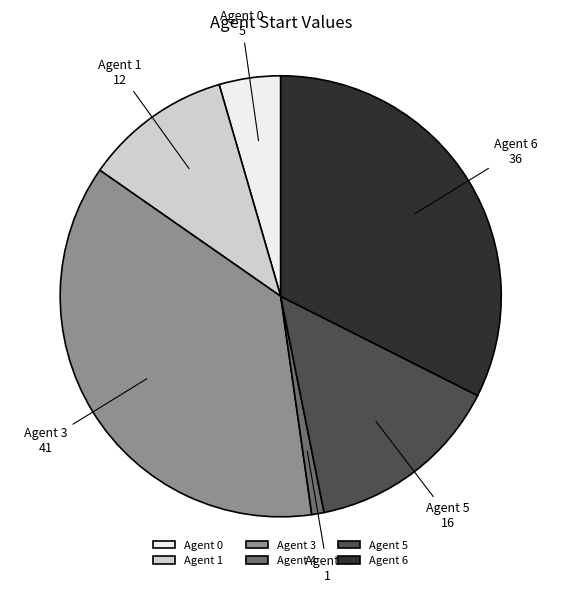

The Agent 6 slice represents 32% of the pie. True or false?

True